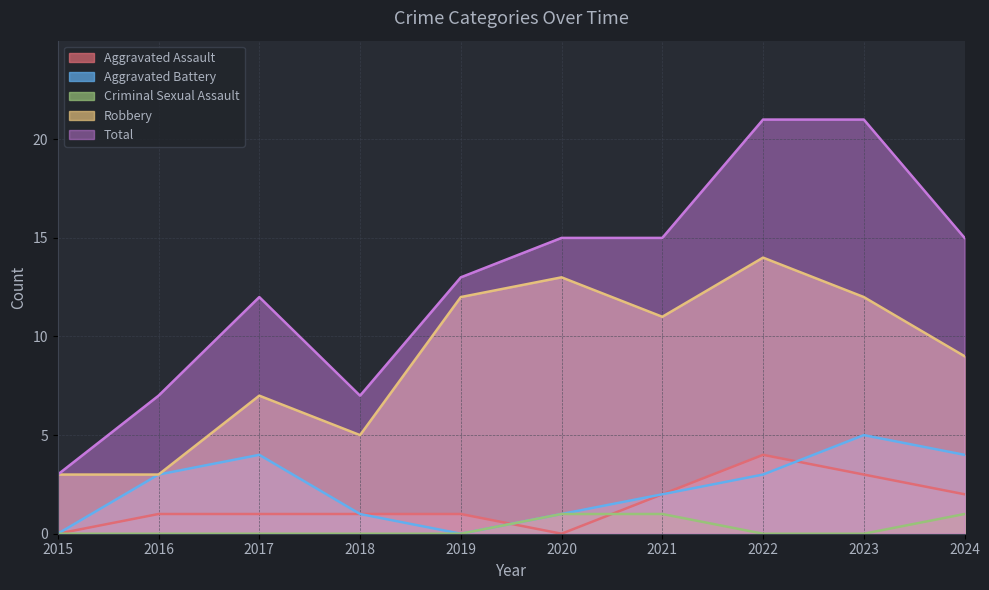

Between 2024 and 2018, which is larger?

2024